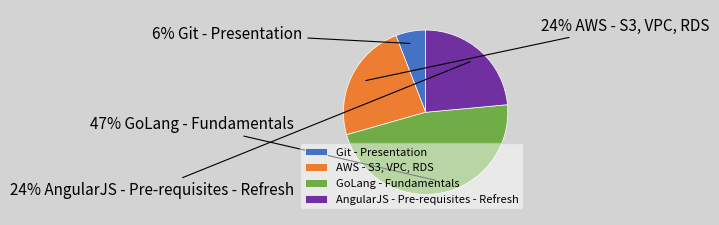

To the nearest percent, what portion does Git - Presentation represent?

6%